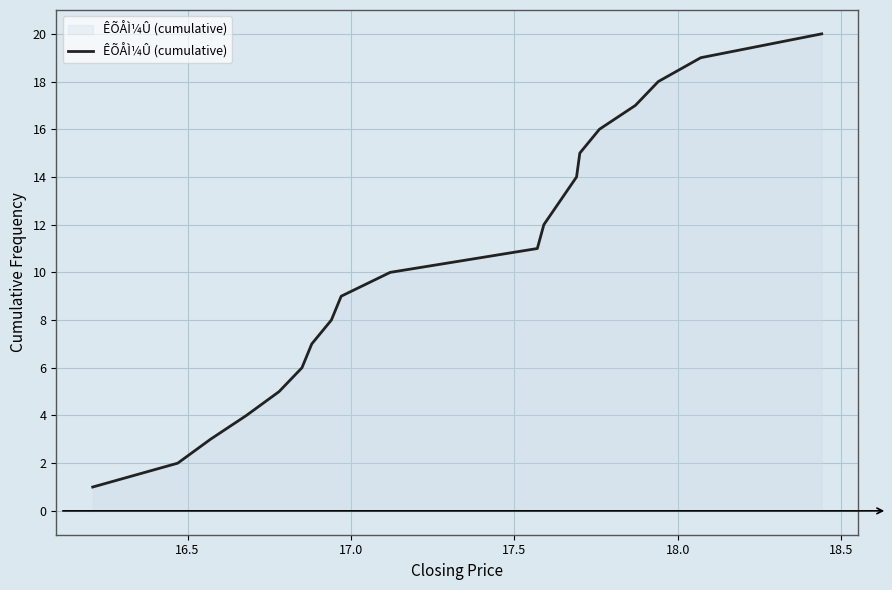

What is the greatest value displayed?

20